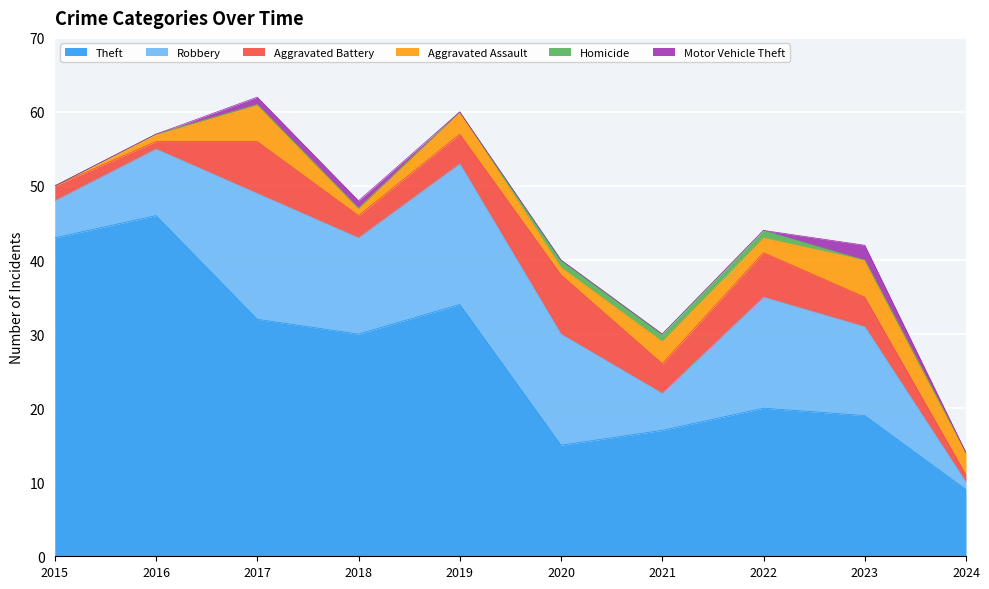

Which has a higher value, 2024 or 2022?

2022